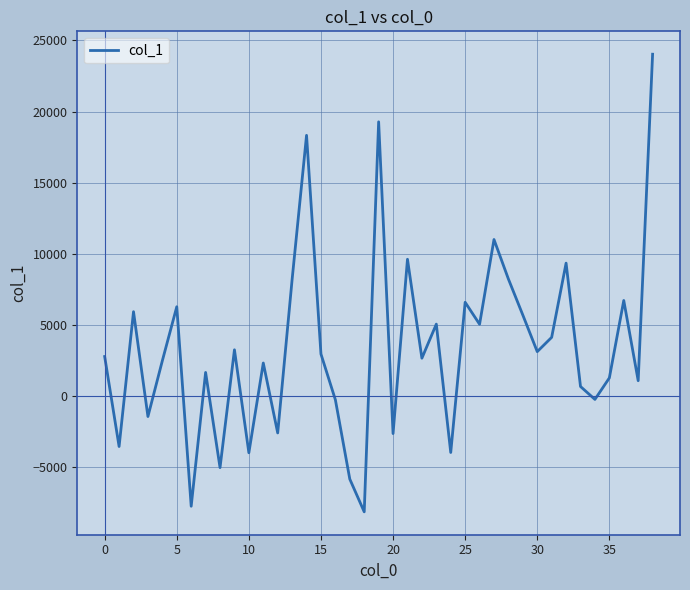

What is the maximum value shown in the chart?

24029.1